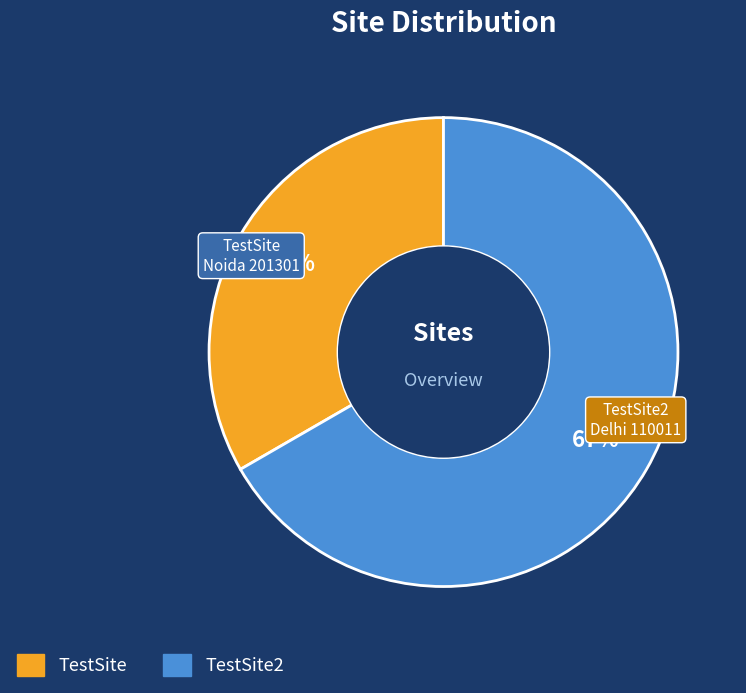

Between TestSite and TestSite2, which is larger?

TestSite2